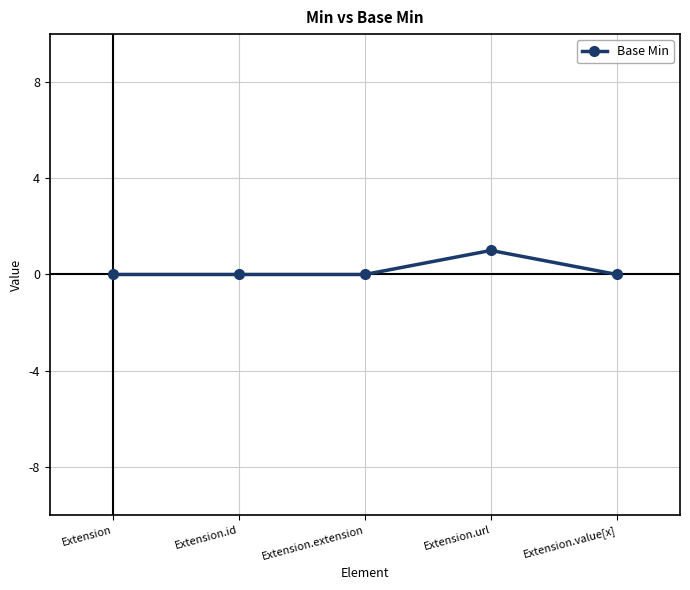

At which category does the chart reach its peak across all series?

Extension.url